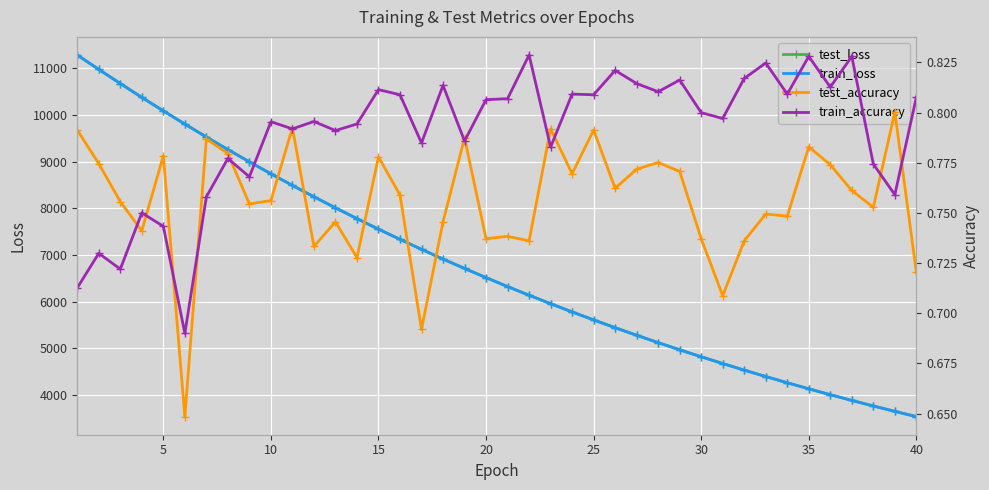

How many data points in train_loss are above 6515?

20